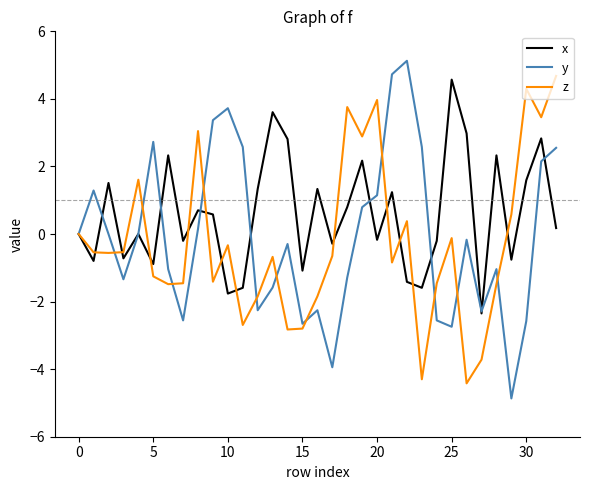

What is the lowest value of the z series?

-4.4